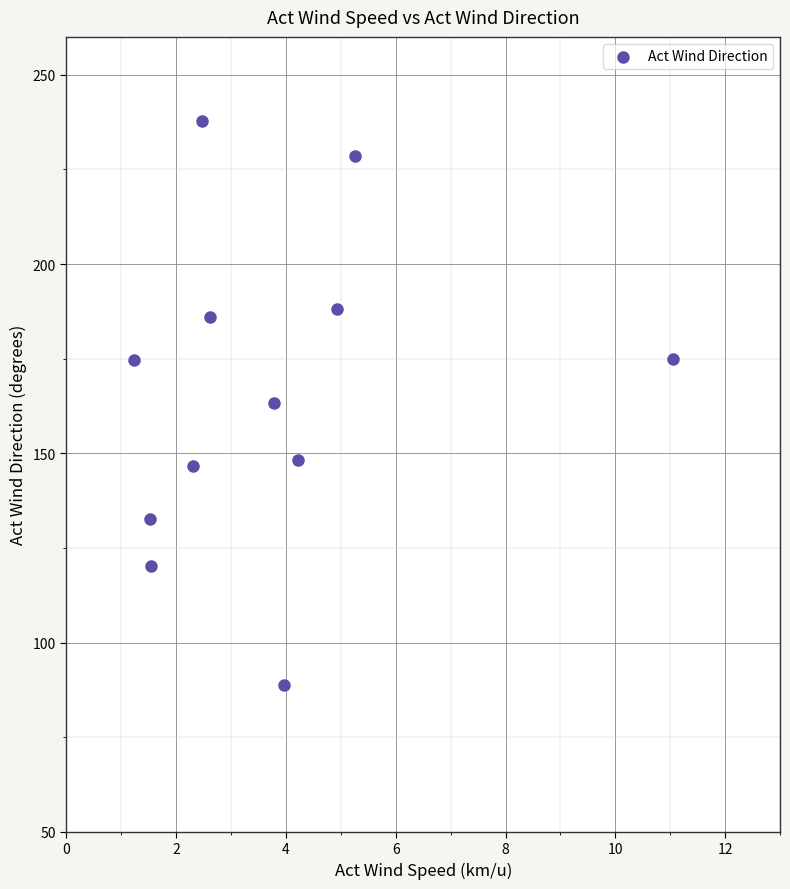

What is the range of Y values (max minus min)?

149.0